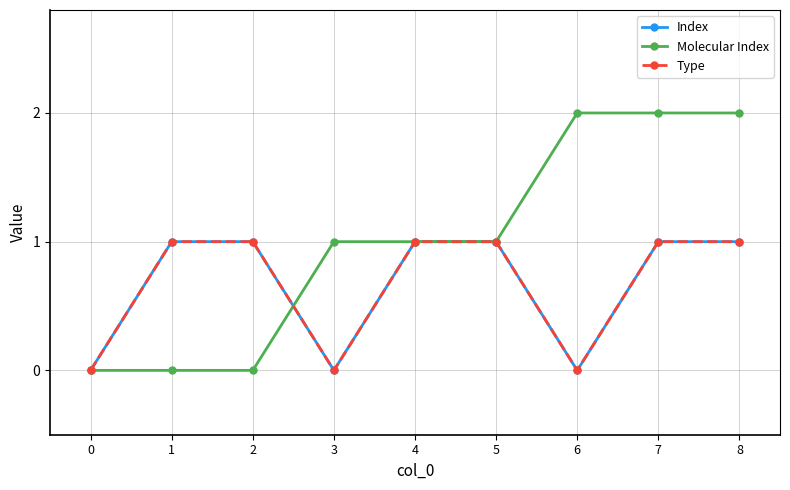

Reading left to right, what are all the values shown in this chart?

Index: 0	1	1	0	1	1	0	1	1
Molecular Index: 0	0	0	1	1	1	2	2	2
Type: 0	1	1	0	1	1	0	1	1